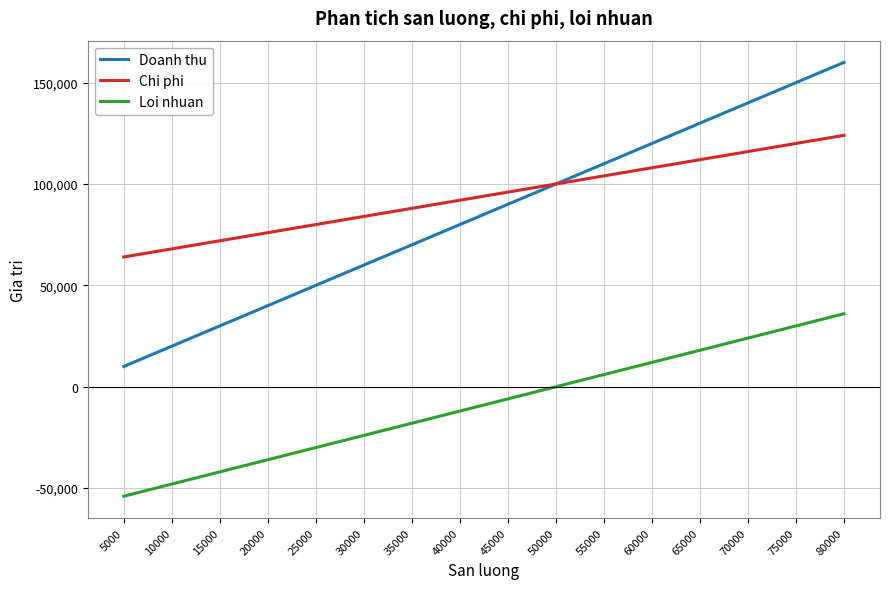

Rank the categories by Loi nhuan value from lowest to highest.

5000, 10000, 15000, 20000, 25000, 30000, 35000, 40000, 45000, 50000, 55000, 60000, 65000, 70000, 75000, 80000